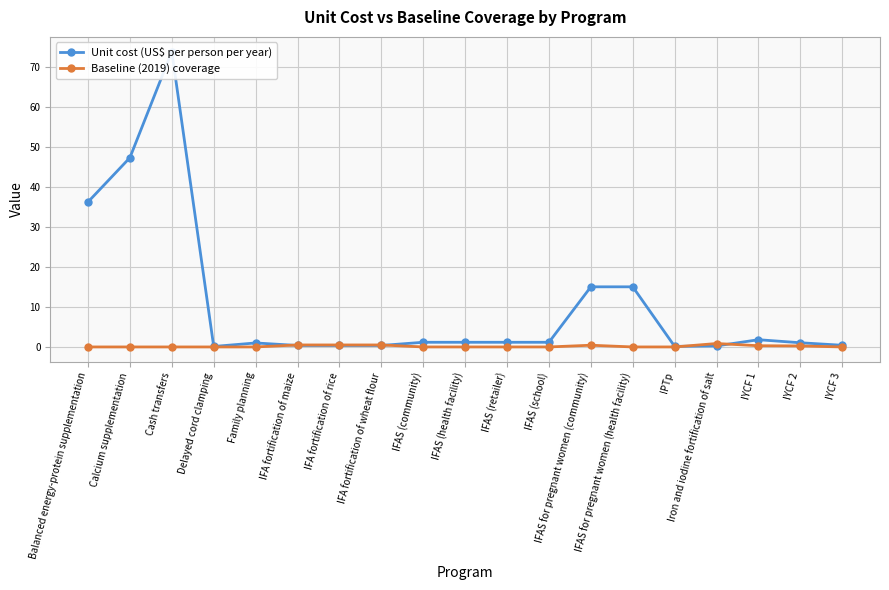

What position from the right is Cash transfers?

17